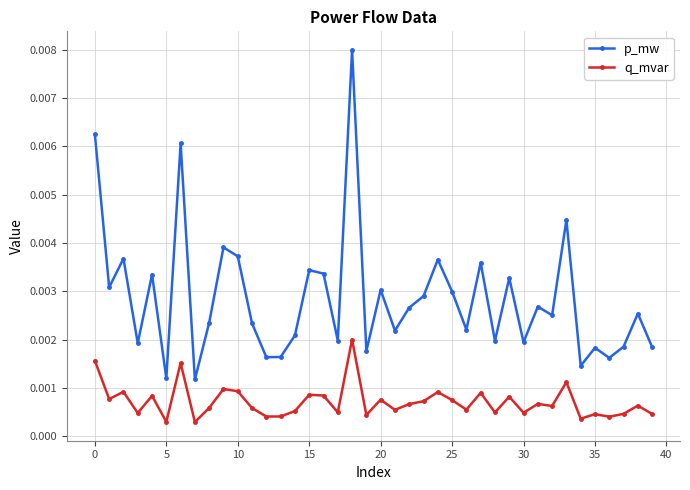

Which series has the largest total across all categories?

p_mw